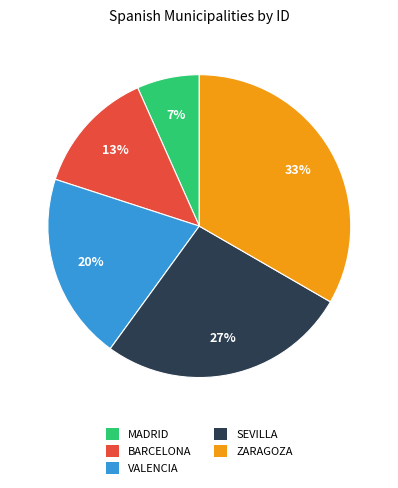

Is it true that ZARAGOZA is 33% of the pie?

True